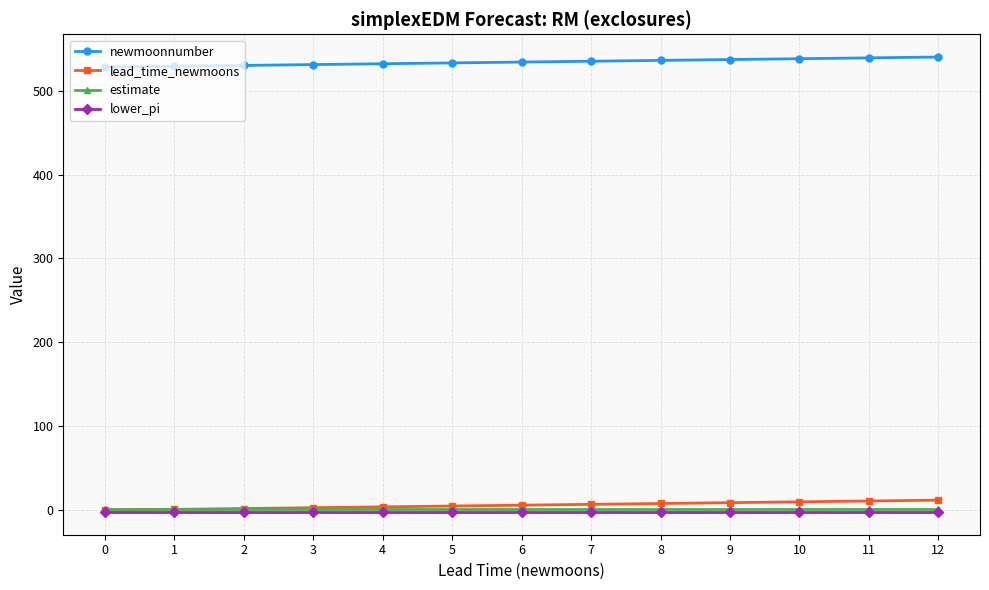

What is the total value across all series at 10?

547.0